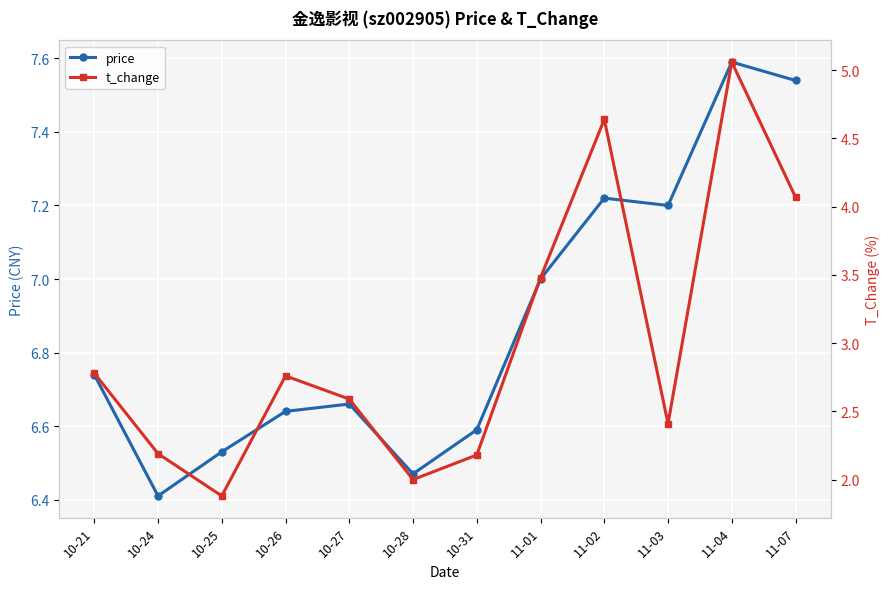

What is the difference between the maximum and second lowest values in the t_change series?

3.1